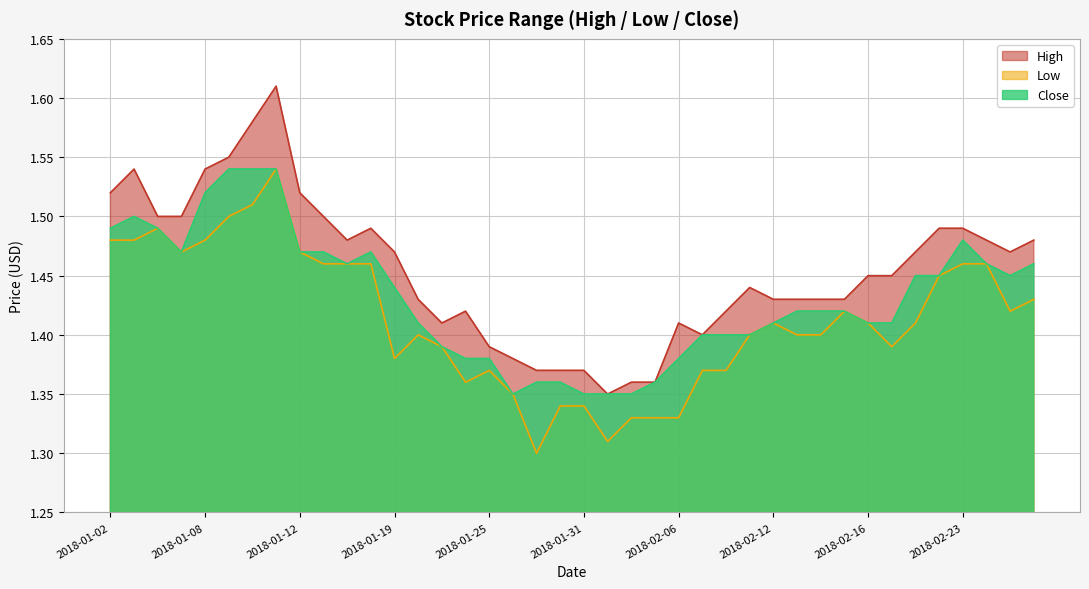

Reading left to right, extract all data points from this chart.

High: 1.5	1.5	1.5	1.5	1.5	1.5	1.6	1.6	1.5	1.5	1.5	1.5	1.5	1.4	1.4	1.4	1.4	1.4	1.4	1.4	1.4	1.4	1.4	1.4	1.4	1.4	1.4	1.4	1.4	1.4	1.4	1.4	1.5	1.5	1.5	1.5	1.5	1.5	1.5	1.5
Low: 1.5	1.5	1.5	1.5	1.5	1.5	1.5	1.5	1.5	1.5	1.5	1.5	1.4	1.4	1.4	1.4	1.4	1.4	1.3	1.3	1.3	1.3	1.3	1.3	1.3	1.4	1.4	1.4	1.4	1.4	1.4	1.4	1.4	1.4	1.4	1.5	1.5	1.5	1.4	1.4
Close: 1.5	1.5	1.5	1.5	1.5	1.5	1.5	1.5	1.5	1.5	1.5	1.5	1.4	1.4	1.4	1.4	1.4	1.4	1.4	1.4	1.4	1.4	1.4	1.4	1.4	1.4	1.4	1.4	1.4	1.4	1.4	1.4	1.4	1.4	1.5	1.5	1.5	1.5	1.5	1.5